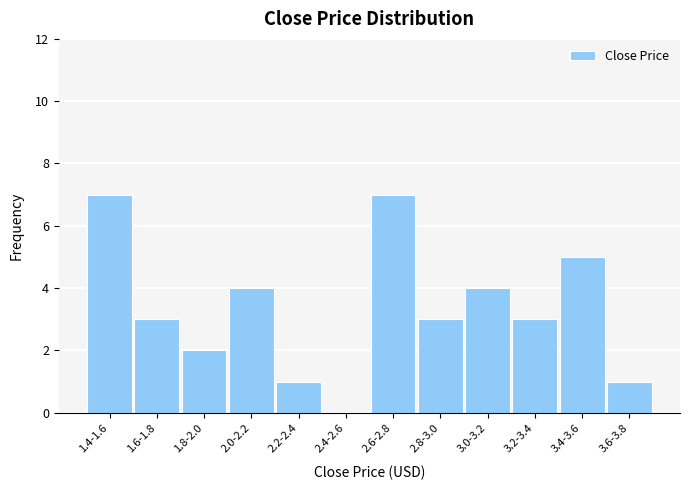

Reading left to right, extract all data points from this chart.

1.4-1.6=7	1.6-1.8=3	1.8-2.0=2	2.0-2.2=4	2.2-2.4=1	2.4-2.6=0	2.6-2.8=7	2.8-3.0=3	3.0-3.2=4	3.2-3.4=3	3.4-3.6=5	3.6-3.8=1